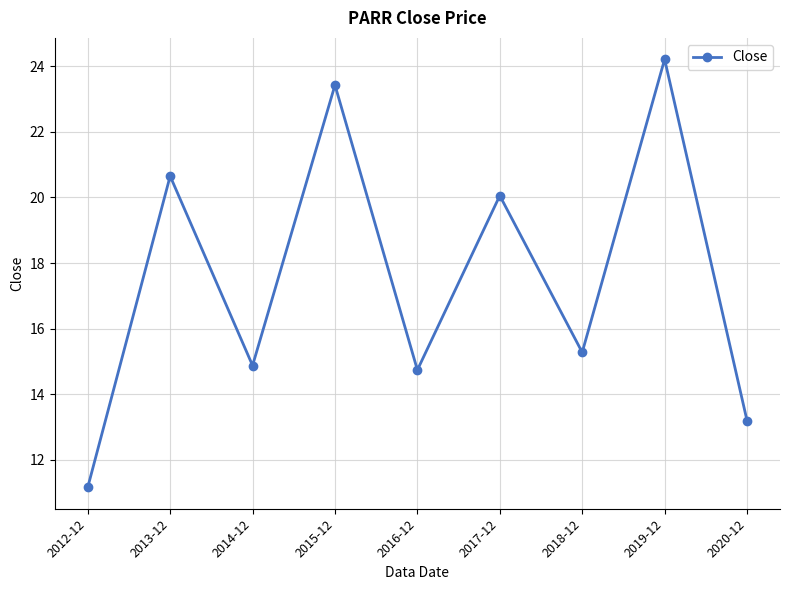

What is the label of the 1st point from the left?

2012-12